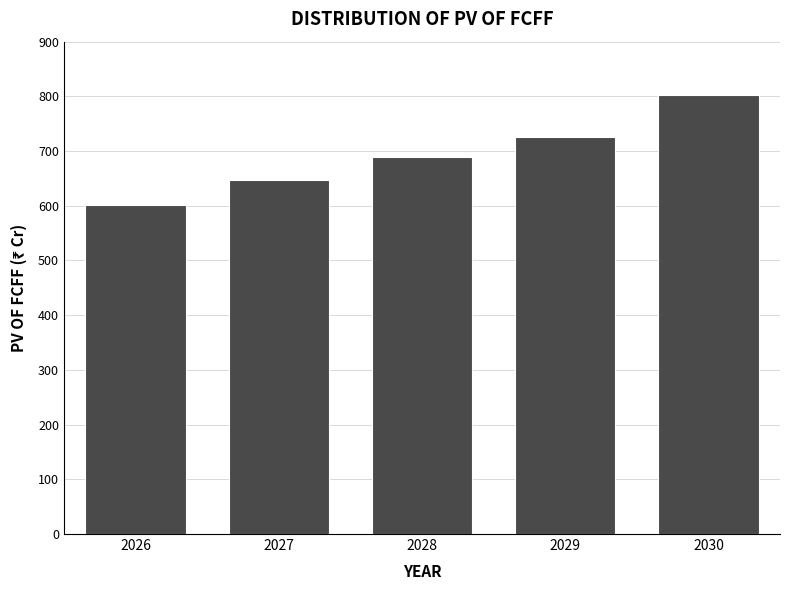

Reading right to left, list all the values displayed in this chart.

2030=801.7	2029=725.6	2028=689.0	2027=647.9	2026=600.8